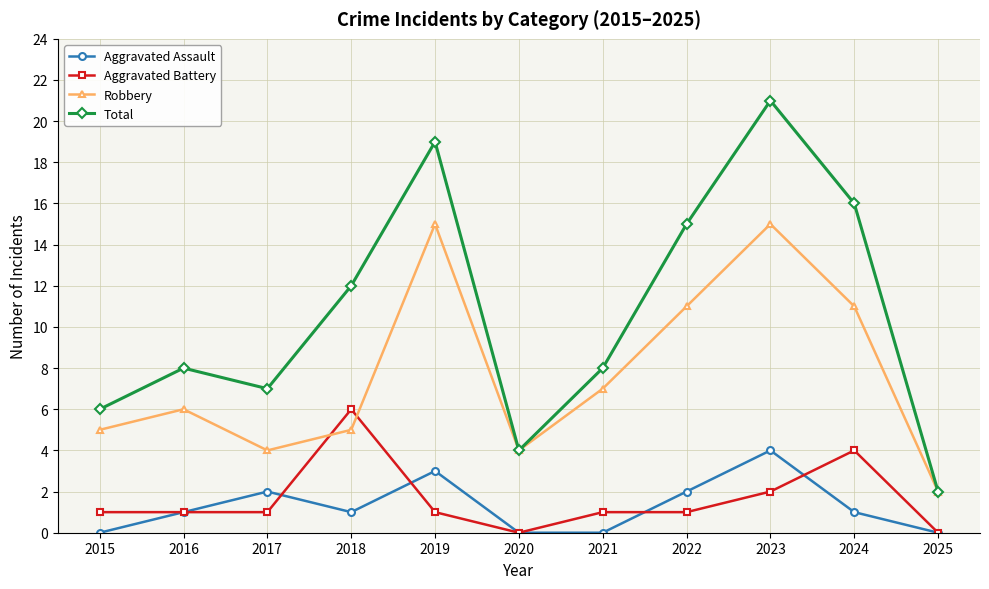

What is the average value of the Aggravated Assault series?

1